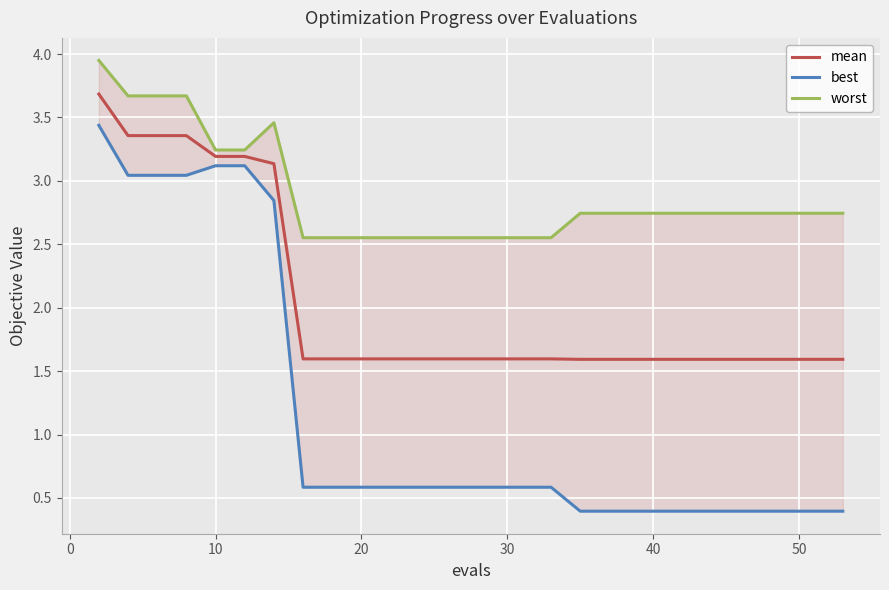

Which series has the largest total across all categories?

worst